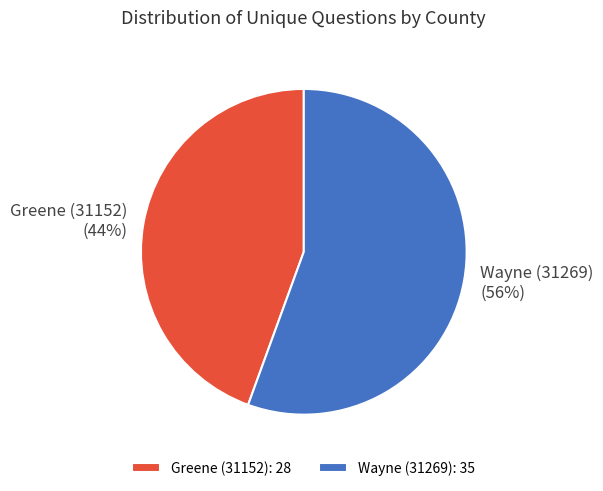

The Wayne (31269) slice represents 56% of the pie. True or false?

True